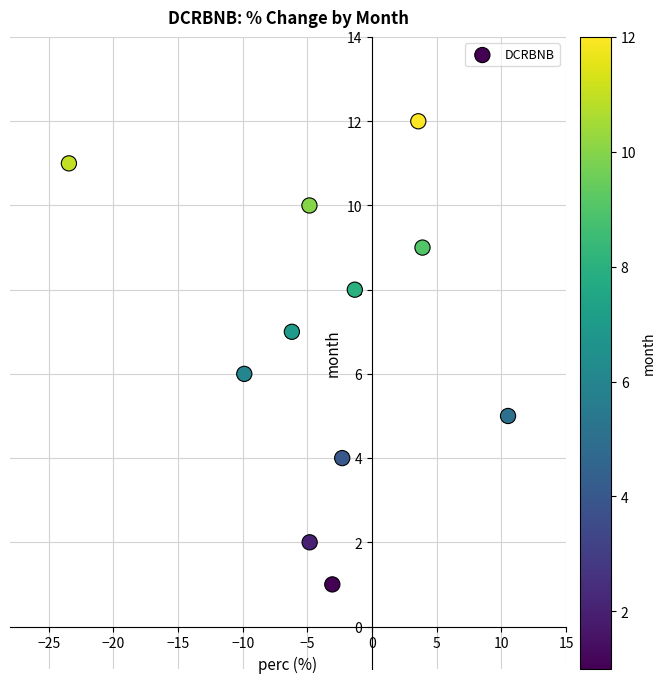

What is the range of Y values (max minus min)?

11